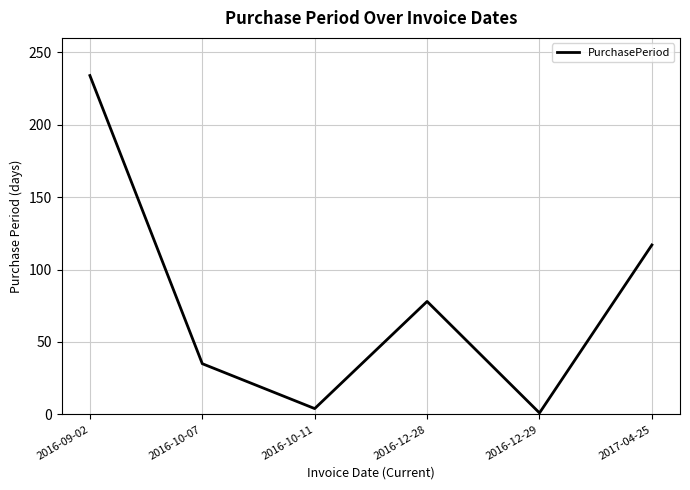

Reading left to right, extract all data points from this chart.

234	35	4	78	1	117